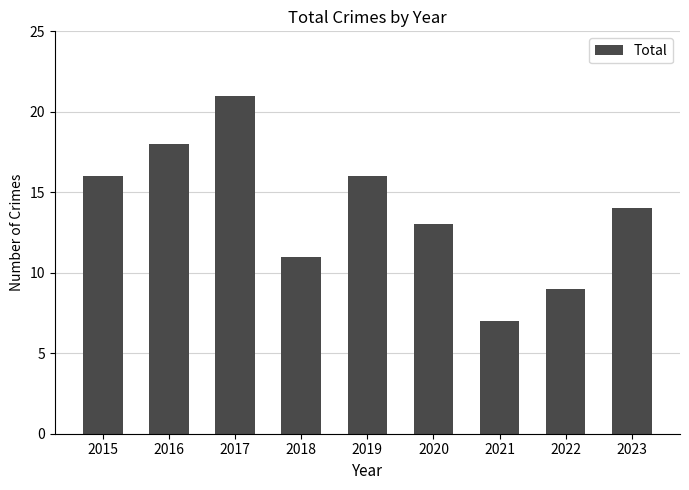

The value at 2022 is 9. True or false?

True